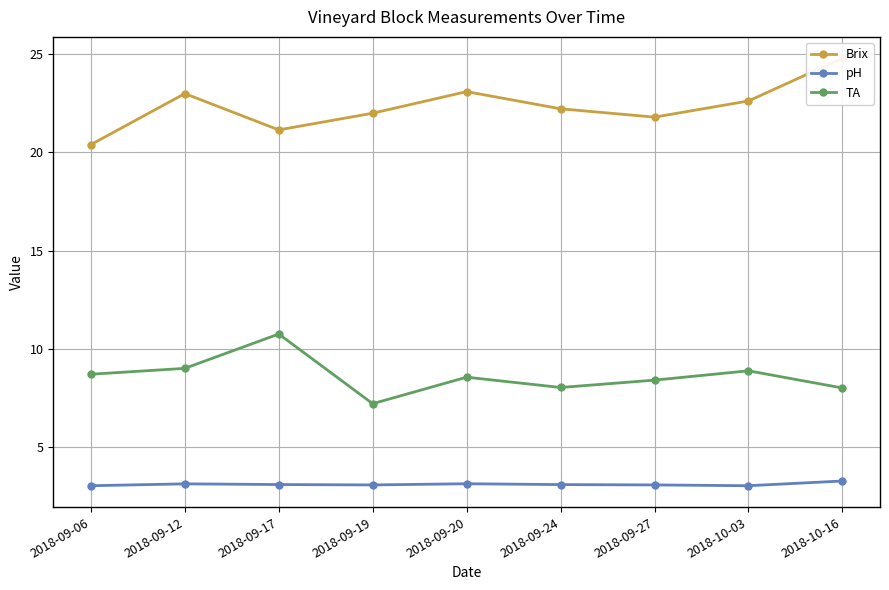

Reading left to right, what are all the values shown in this chart?

Brix: 20.4	23.0	21.1	22.0	23.1	22.2	21.8	22.6	24.8
pH: 3.0	3.1	3.1	3.1	3.1	3.1	3.1	3.0	3.3
TA: 8.7	9.0	10.8	7.2	8.6	8.0	8.4	8.9	8.0